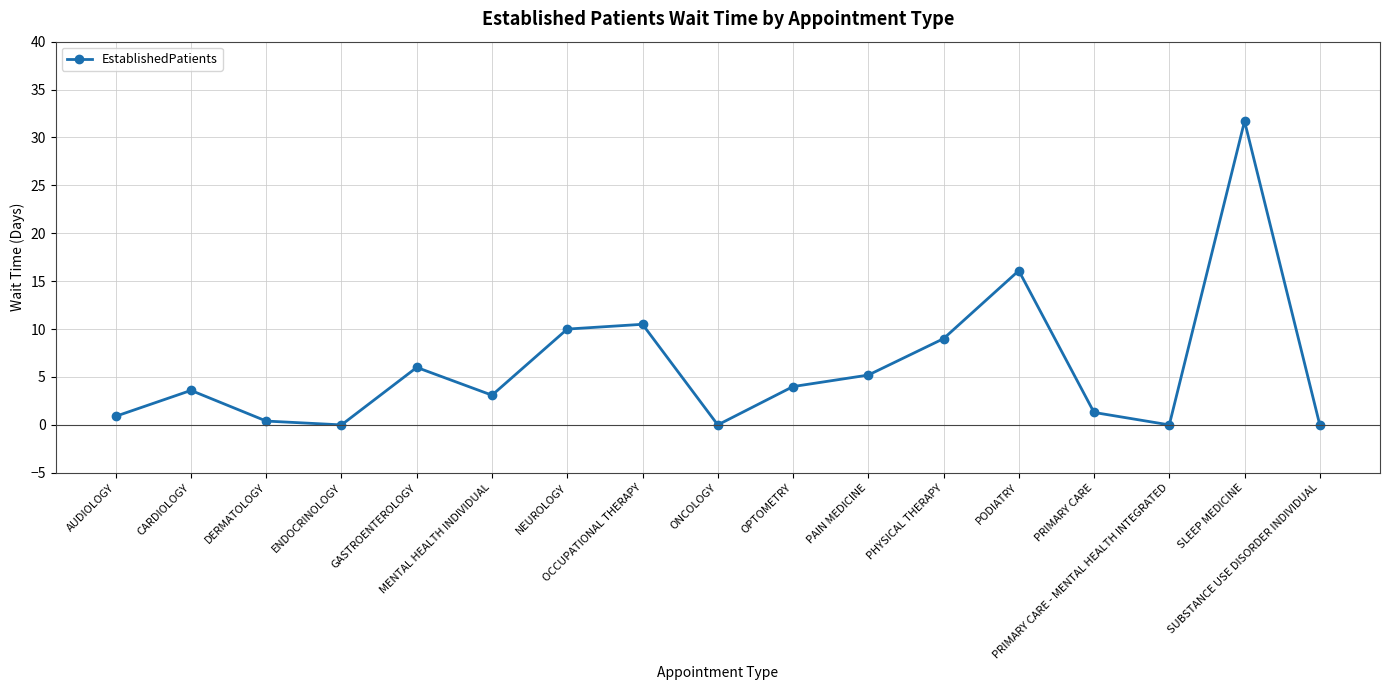

Where is the first local minimum?

ENDOCRINOLOGY